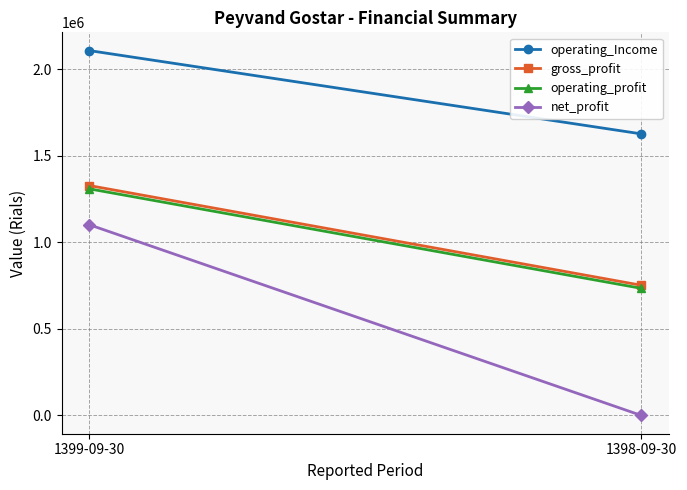

Reading left to right, list all the values displayed in this chart.

operating_Income: 1399-09-30=2107117	1398-09-30=1625978
gross_profit: 1399-09-30=1327798	1398-09-30=751811
operating_profit: 1399-09-30=1308824	1398-09-30=734043
net_profit: 1399-09-30=1101522	1398-09-30=0